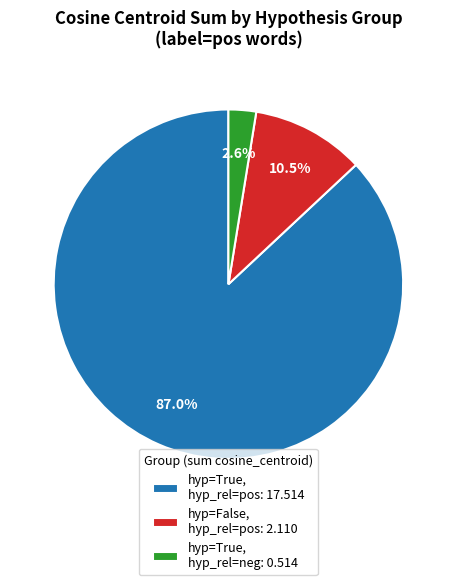

Combined, what portion of the pie is hyp=True, hyp_rel=pos: 17.514 and hyp=True, hyp_rel=neg: 0.514?

89.5%